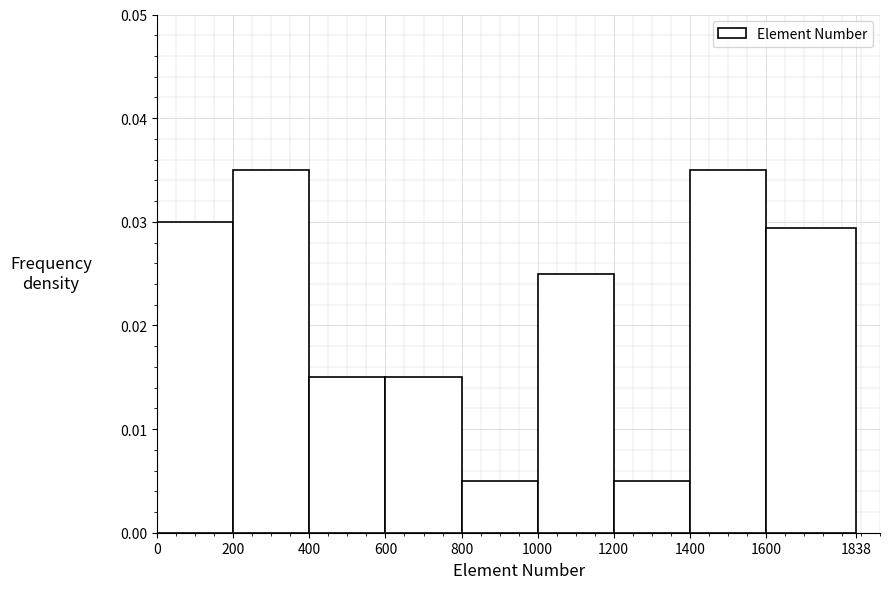

What is the height of the bar covering 200 to 400 on the x-axis? The values are not printed on the chart, so give them approximately, as read against the axis.

0.035